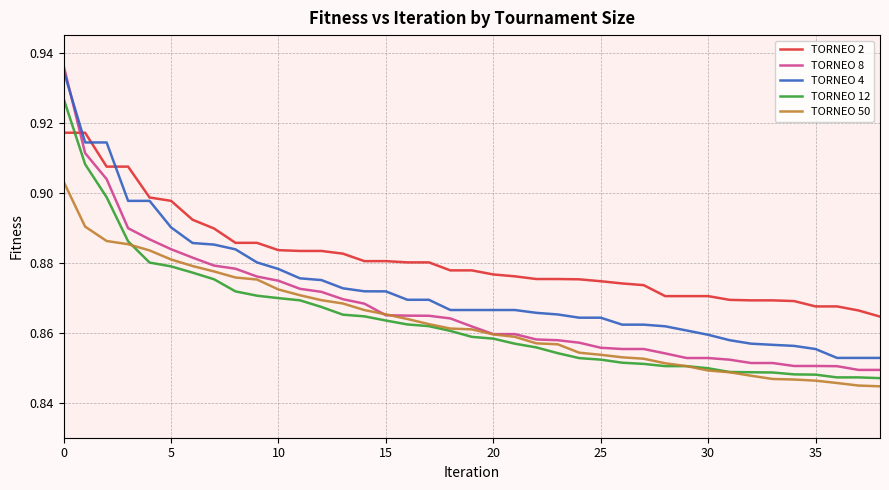

True or false: TORNEO 50 and TORNEO 4 intersect in this chart.

False